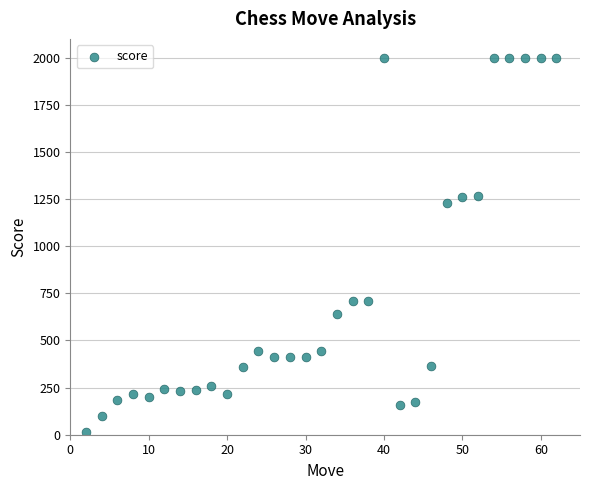

What is the range of Y values (max minus min)?

1987